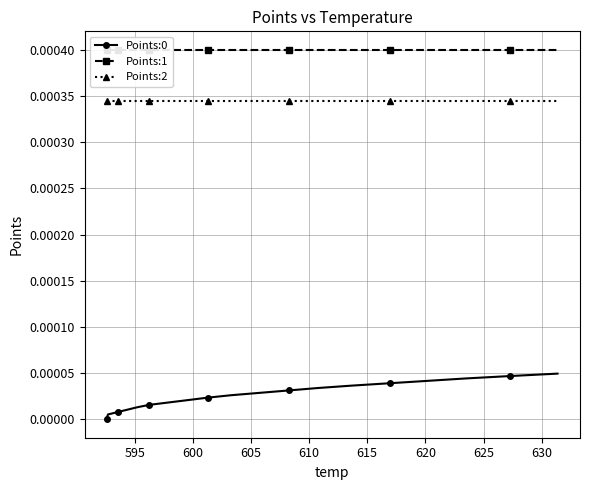

How many lines are shown in the chart?

3